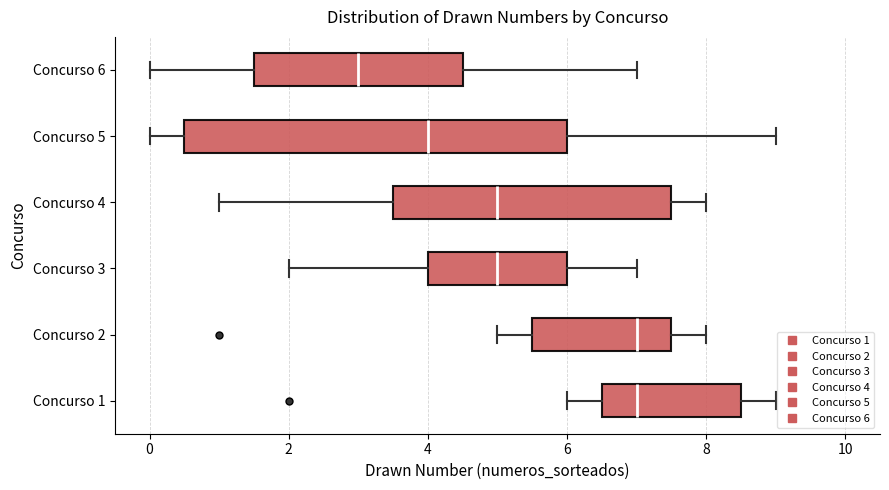

Reading bottom to top, transcribe this box plot: for each box, give where its median line is, the range the box spans, and where its two whiskers end, as read against the x-axis. The values are not printed on the chart, so give them approximately, as read against the axis.

Concurso 1: median 7.0, box 6.6 to 8.6, whiskers 6.0 to 9.0
Concurso 2: median 7.0, box 5.6 to 7.6, whiskers 5.0 to 8.0
Concurso 3: median 5.0, box 4.0 to 6.0, whiskers 2.0 to 7.0
Concurso 4: median 5.0, box 3.6 to 7.6, whiskers 1.0 to 8.0
Concurso 5: median 4.0, box 0.6 to 6.0, whiskers 0.0 to 9.0
Concurso 6: median 3.0, box 1.6 to 4.6, whiskers 0.0 to 7.0